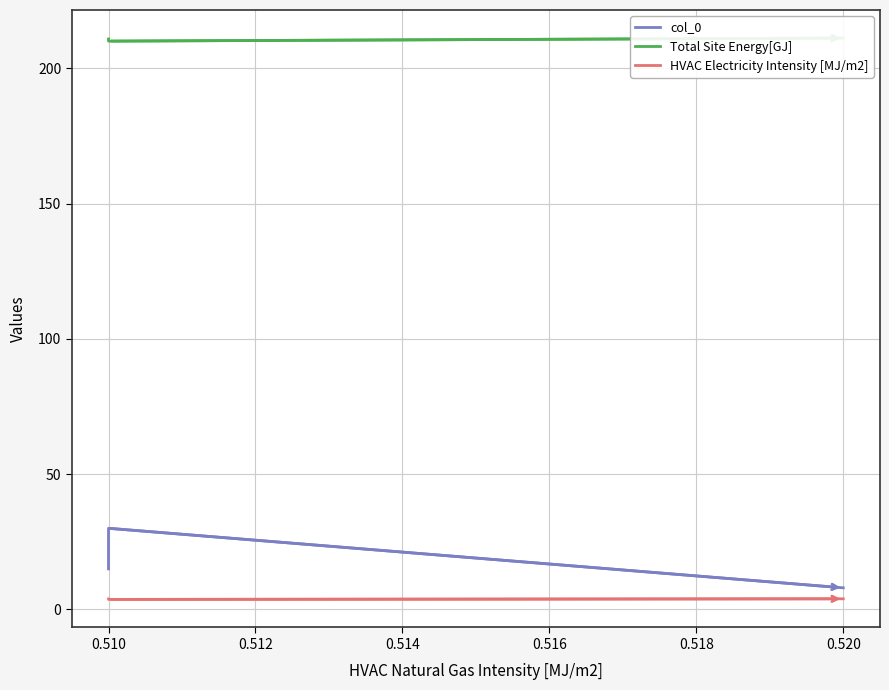

At 0.520, list the series in order from largest to smallest.

Total Site Energy[GJ], col_0, HVAC Electricity Intensity [MJ/m2]